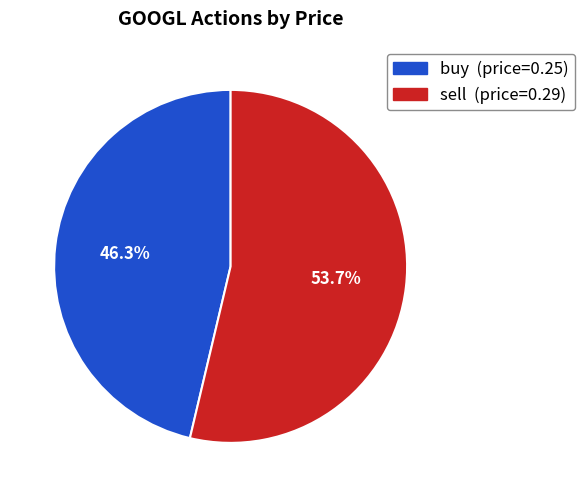

Which category has the biggest portion of the pie?

sell